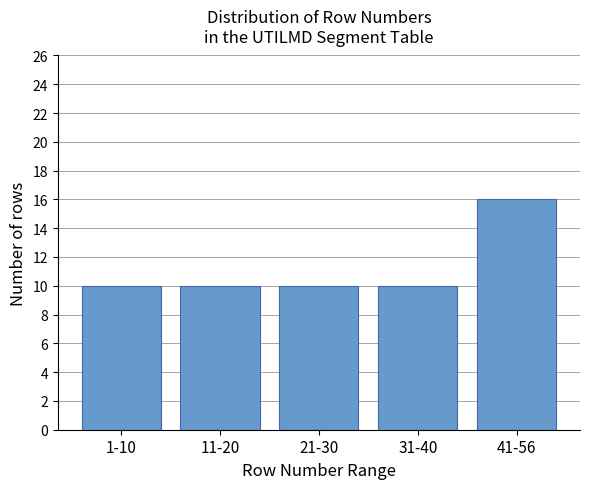

Reading left to right, list all the values displayed in this chart.

10	10	10	10	16